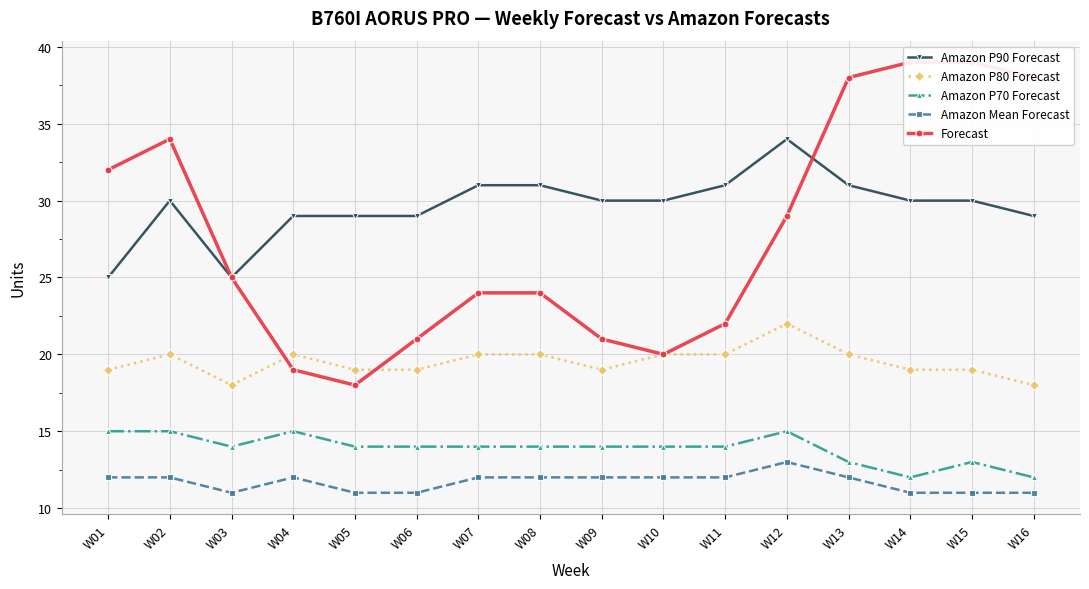

In Amazon P70 Forecast, how many points are higher than both neighbors (excluding endpoints)?

3